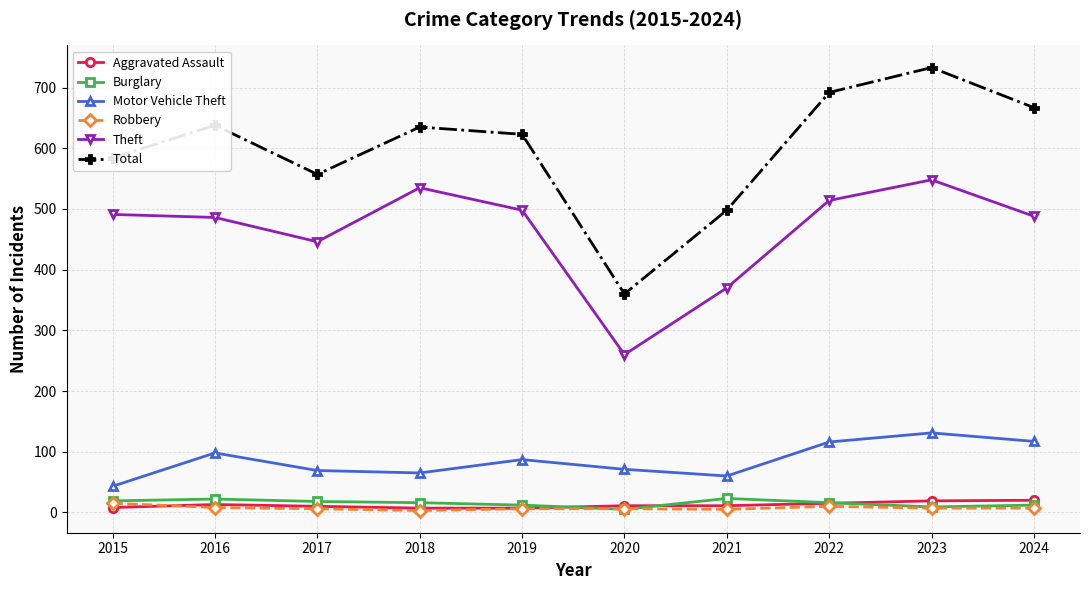

What is the difference between the maximum and minimum values in the Theft series?

288